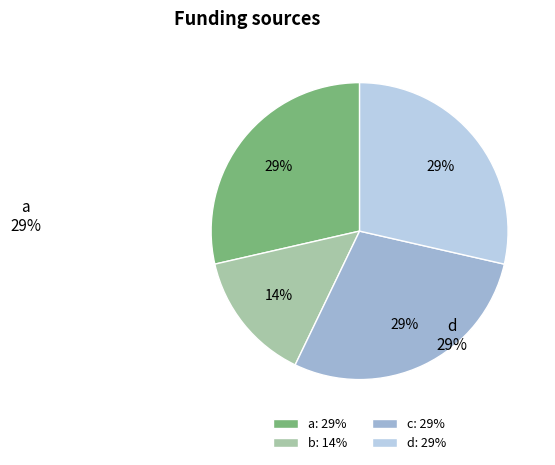

True or false: d accounts for 42% of the total.

False